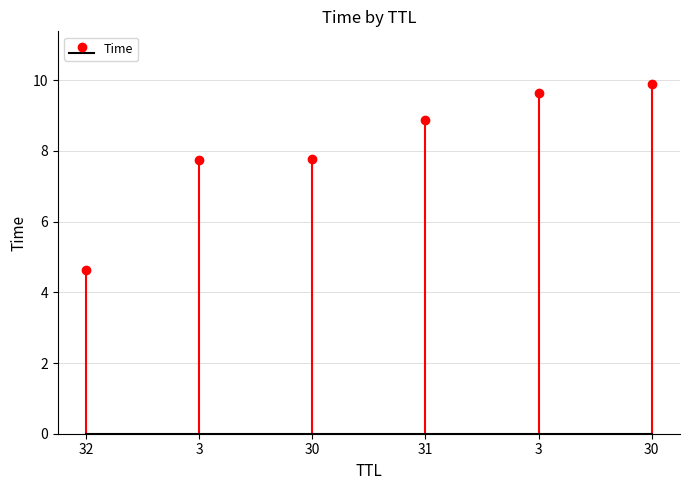

How many bars are there in total?

6